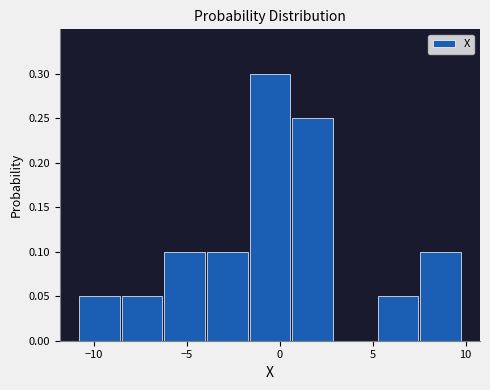

Reading left to right, list every bar in this chart as the range it spans on the x-axis followed by its height. Neither the bar edges nor the heights are printed on the chart, so give them approximately, as read against the axes.

-11.0 to -8.5: 0.05
-8.5 to -6.5: 0.05
-6.5 to -4.0: 0.10
-4.0 to -1.5: 0.10
-1.5 to 0.5: 0.30
0.5 to 3.0: 0.25
3.0 to 5.0: 0
5.0 to 7.5: 0.05
7.5 to 10.0: 0.10